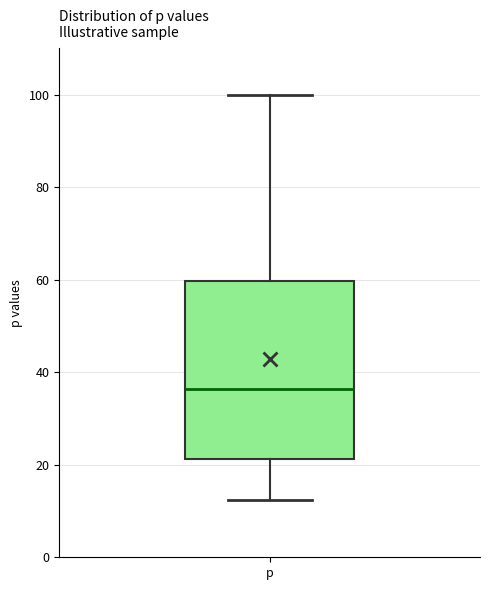

Where is the upper edge of the box for p on the y-axis? The values are not printed on the chart, so give them approximately, as read against the axis.

60